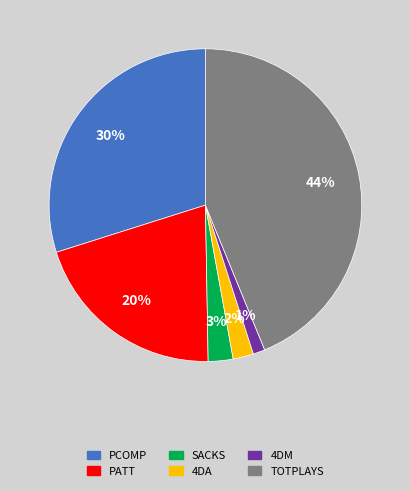

Which slice is the smallest?

4DM